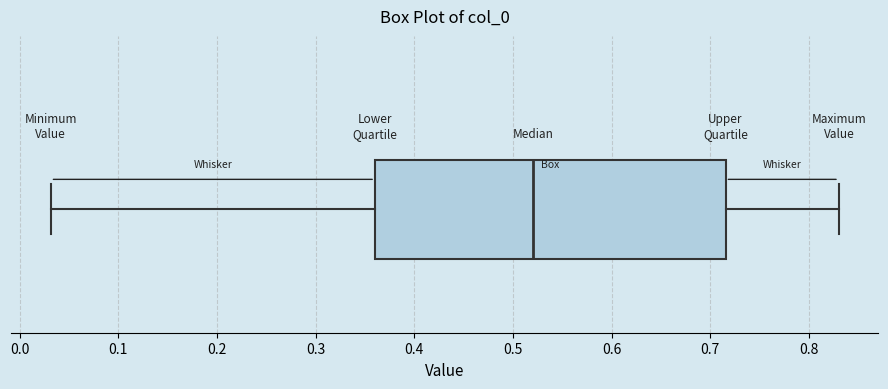

Read this box plot against the x-axis: the position of the median line, the range covered by the box, and the ends of both whiskers. The values are not printed on the chart, so give them approximately, as read against the axis.

median 0.52, box 0.36 to 0.72, whiskers 0.03 to 0.83